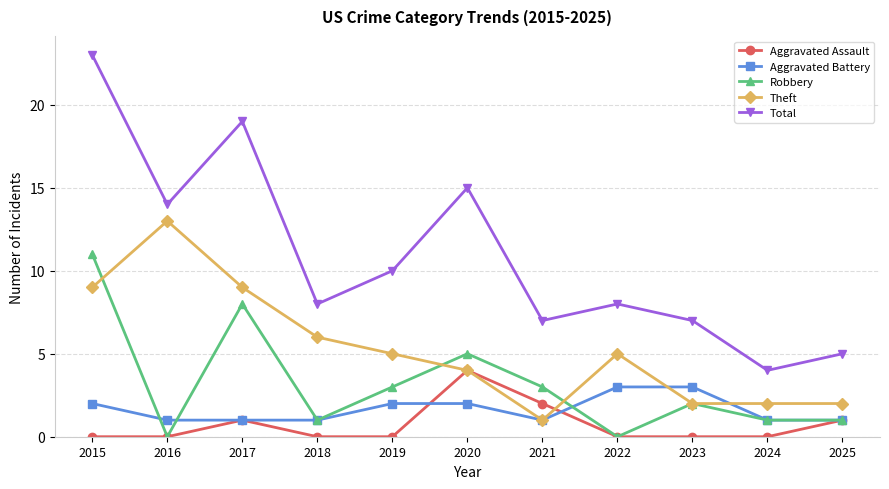

Rank the series by their maximum value, from lowest to highest.

Aggravated Battery, Aggravated Assault, Robbery, Theft, Total